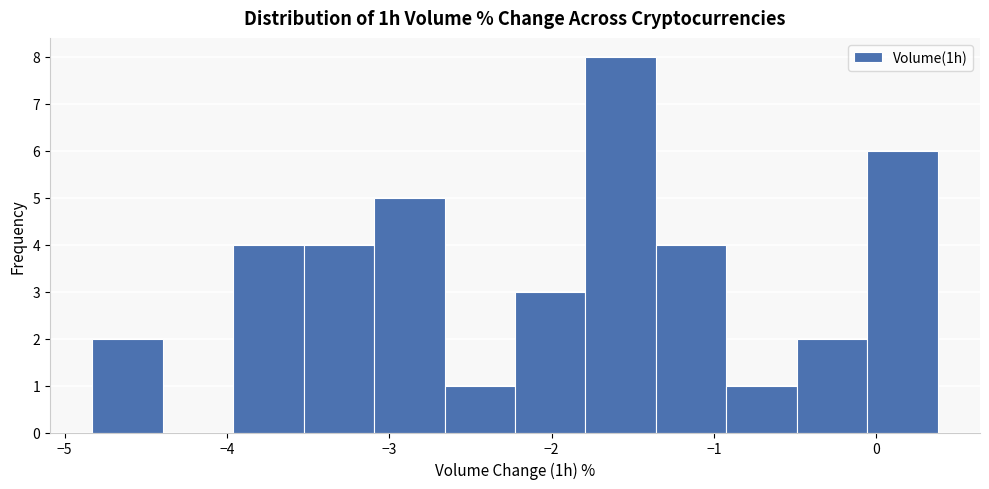

Reading left to right, list every bar in this chart as the range it spans on the x-axis followed by its height. Neither the bar edges nor the heights are printed on the chart, so give them approximately, as read against the axes.

-4.8 to -4.4: 2
-4.4 to -4.0: 0
-4.0 to -3.5: 4
-3.5 to -3.1: 4
-3.1 to -2.7: 5
-2.7 to -2.2: 1
-2.2 to -1.8: 3
-1.8 to -1.4: 8
-1.4 to -0.9: 4
-0.9 to -0.5: 1
-0.5 to -0.1: 2
-0.1 to 0.4: 6